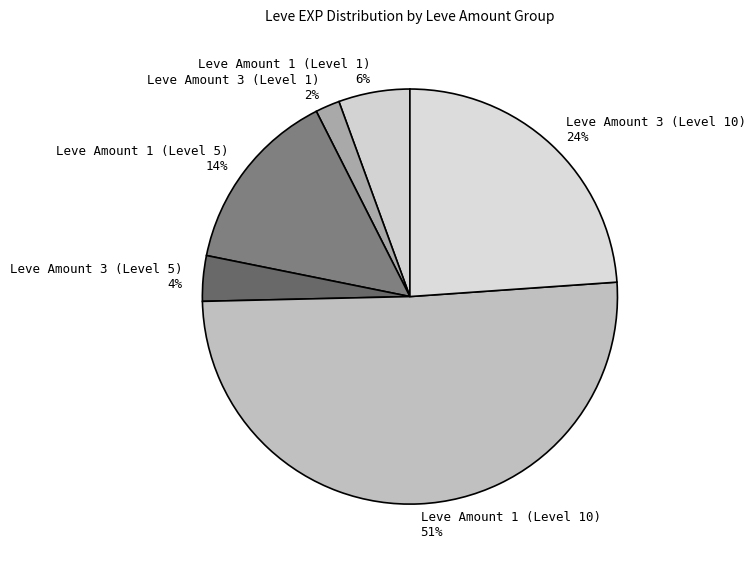

Rank the categories by value from lowest to highest.

Leve Amount 3 (Level 1), Leve Amount 3 (Level 5), Leve Amount 1 (Level 1), Leve Amount 1 (Level 5), Leve Amount 3 (Level 10), Leve Amount 1 (Level 10)